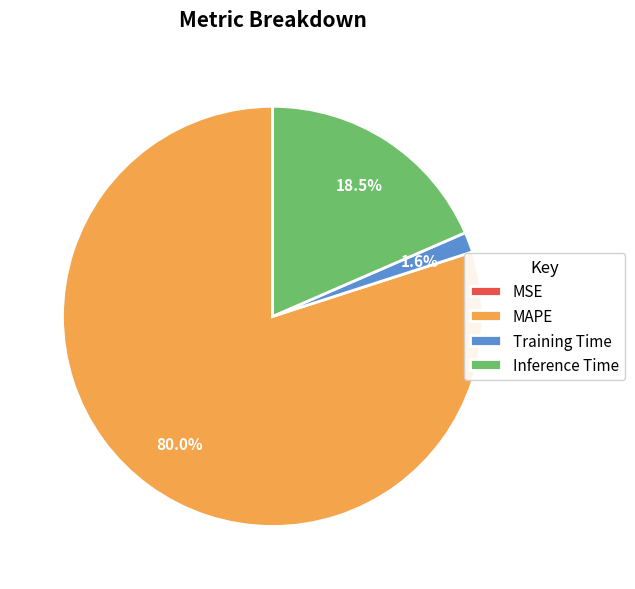

Which category accounts for the majority?

MAPE